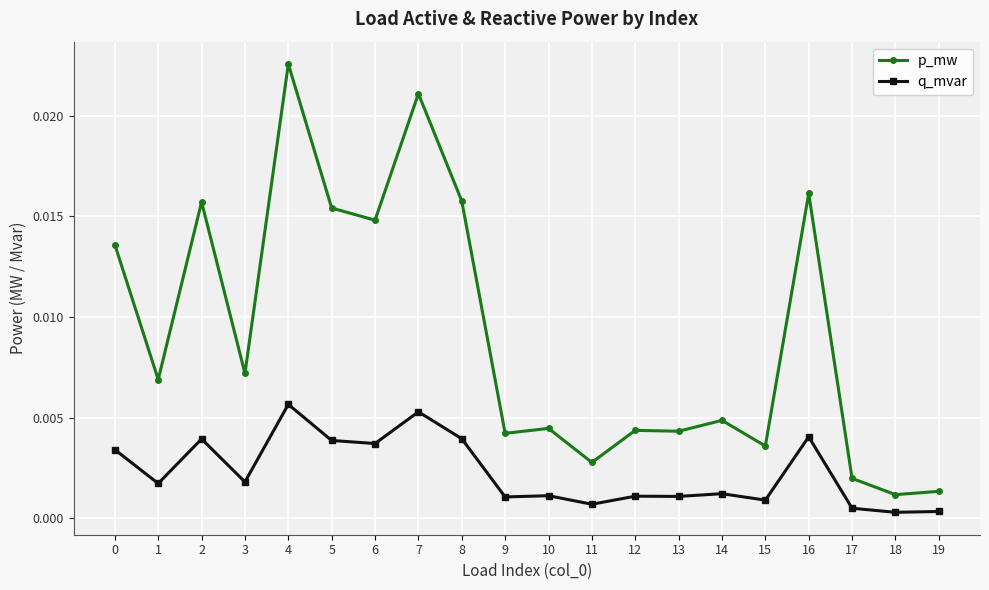

Where is the first local minimum for q_mvar?

1